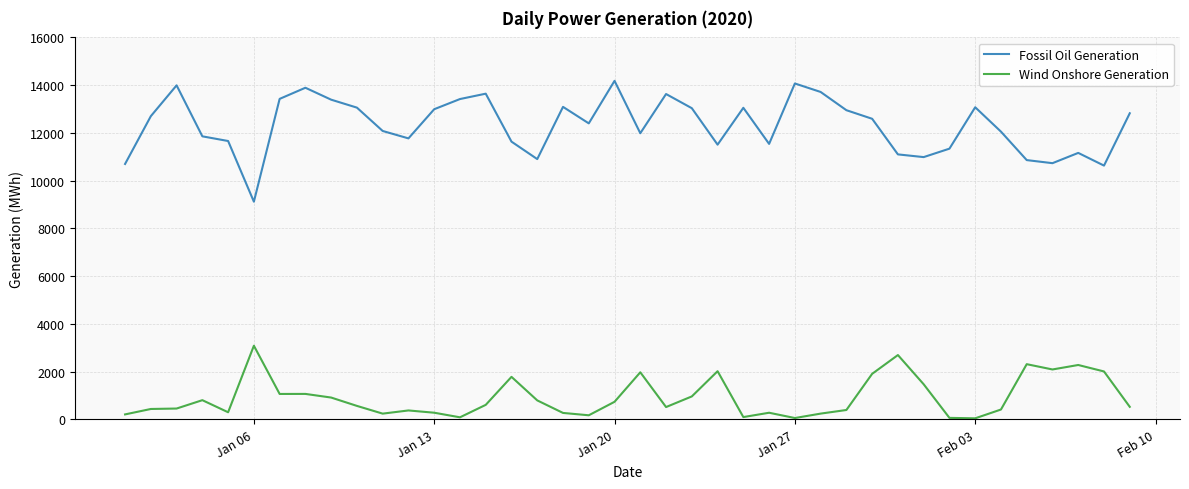

True or false: Wind Onshore Generation and Fossil Oil Generation intersect in this chart.

False